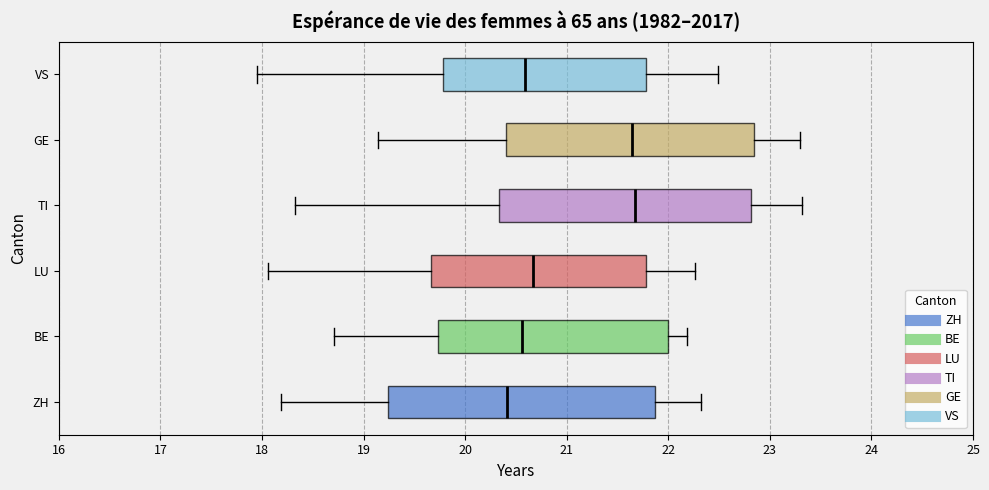

Where is the left edge of the box for VS on the x-axis? The values are not printed on the chart, so give them approximately, as read against the axis.

19.8